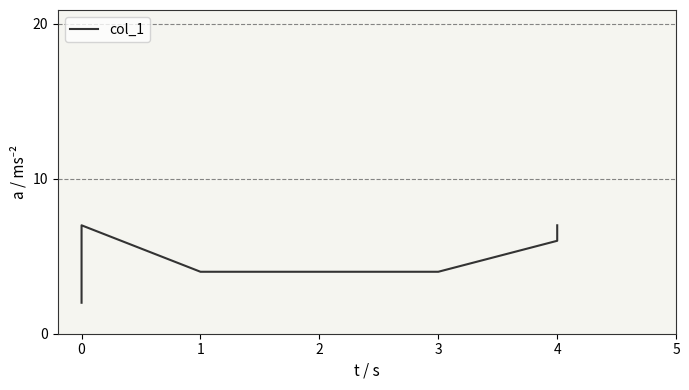

How many values are between 4 and 6?

5